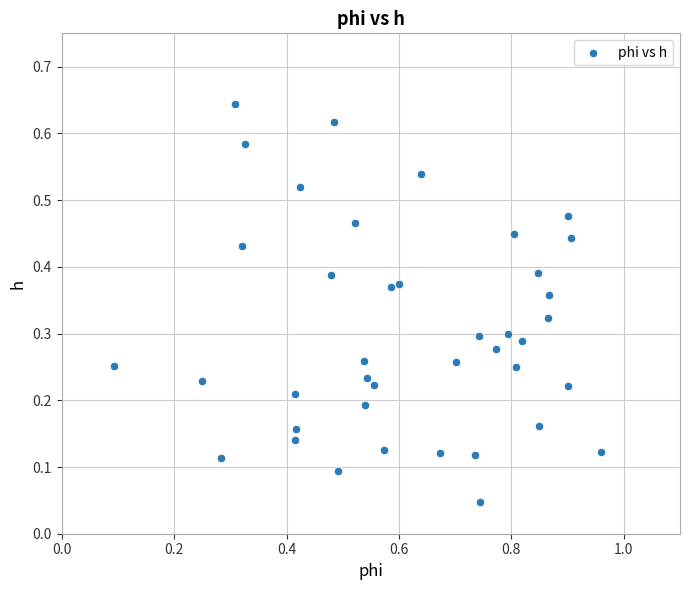

What is the range of X values (max minus min)?

0.9